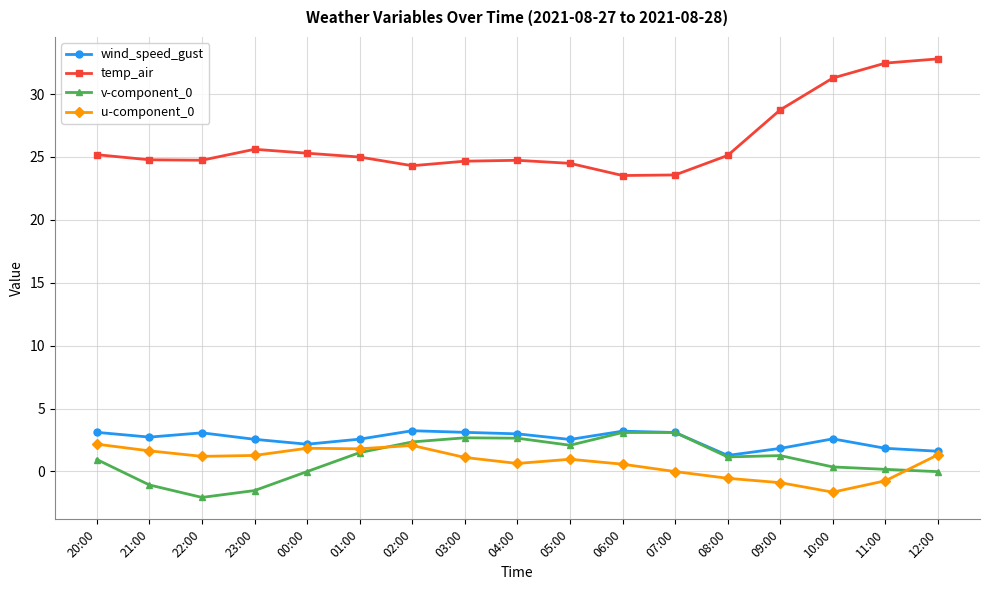

What is the value of the wind_speed_gust point at the 9th from the left?

3.0